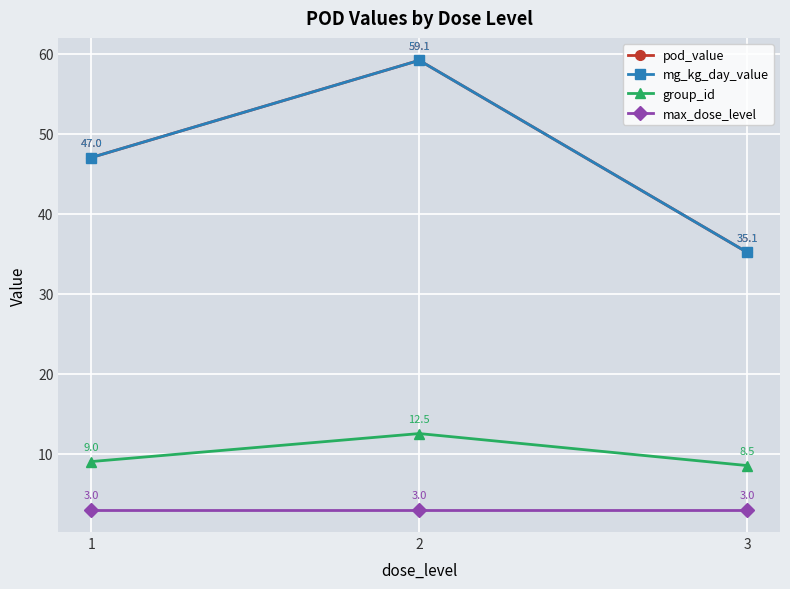

Does the chart have visible grid lines?

Yes